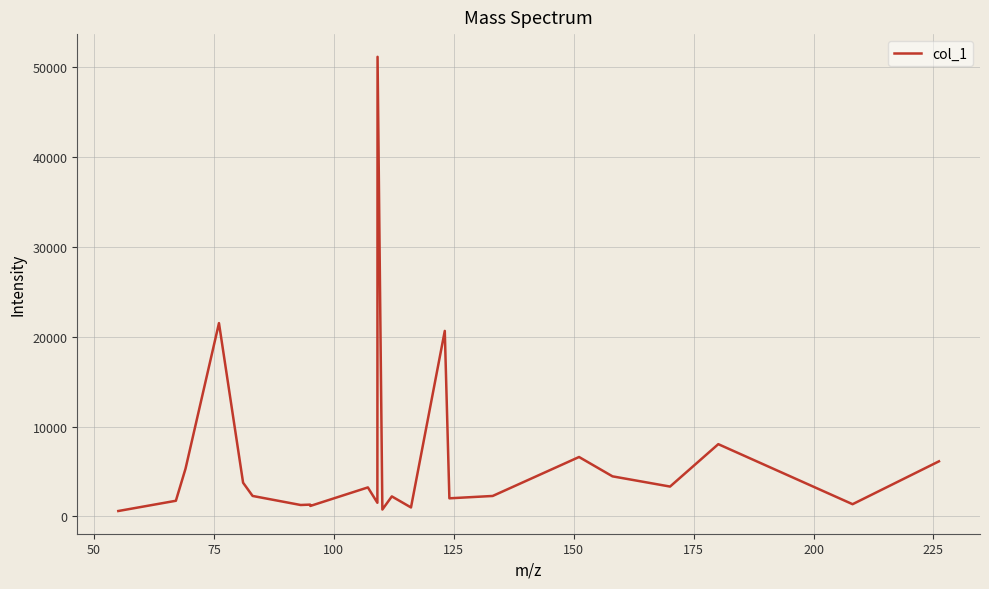

What is the average value?

6414.0